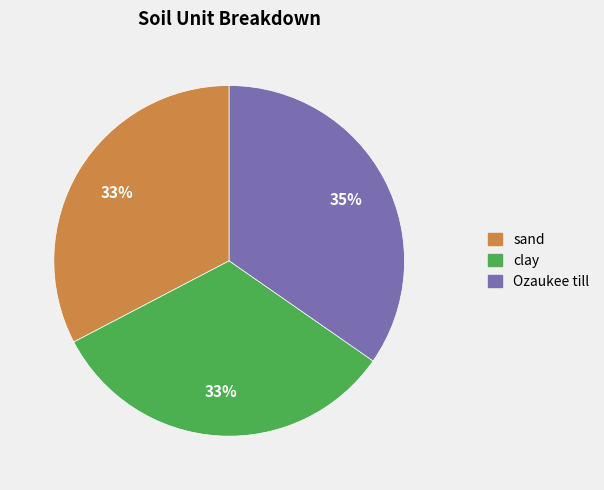

Is it true that sand is 33% of the pie?

True